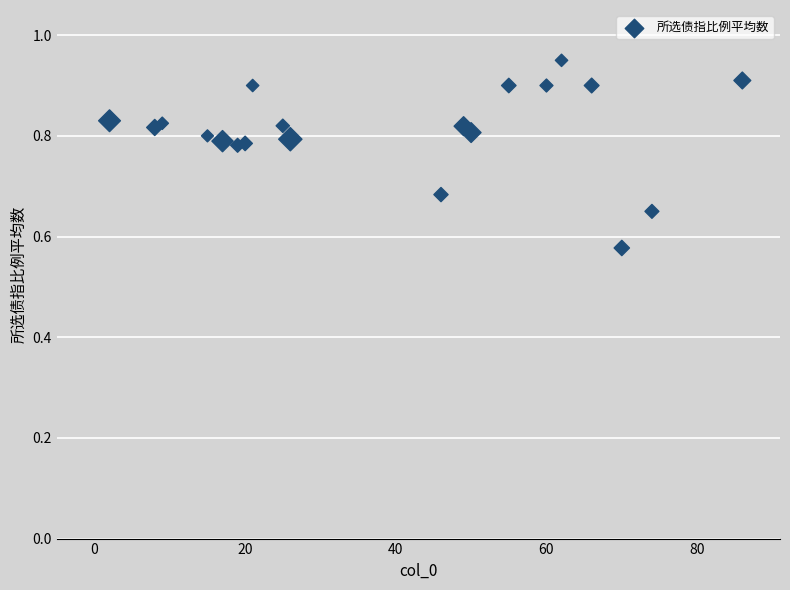

What is the range of X values (max minus min)?

84.0